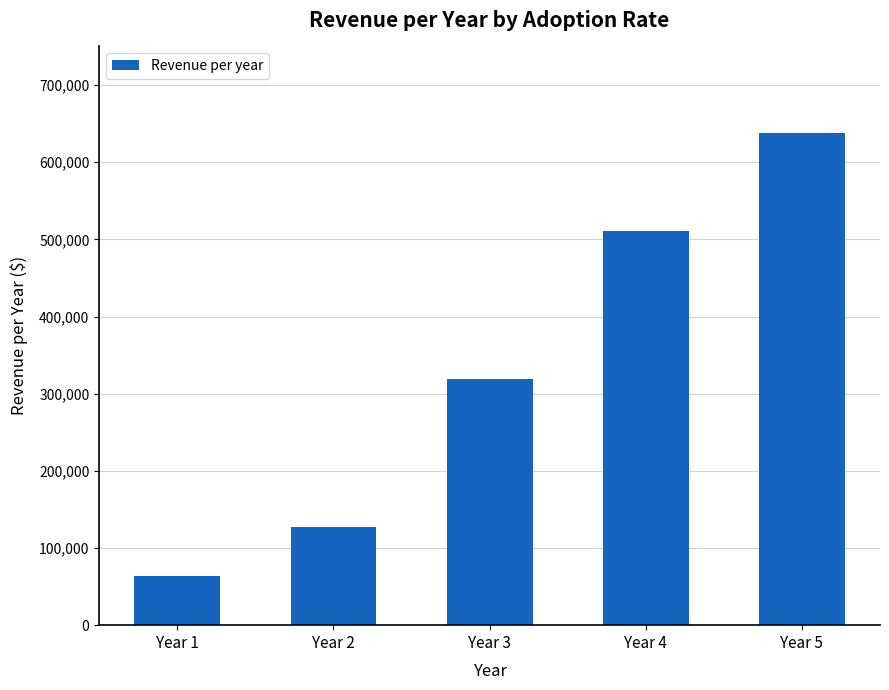

What is the greatest value displayed?

637988.1